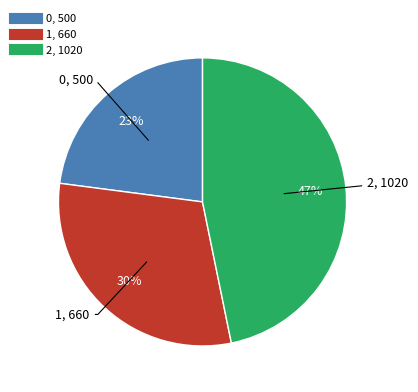

To the nearest percent, what is the combined percentage of 2 and 0?

70%